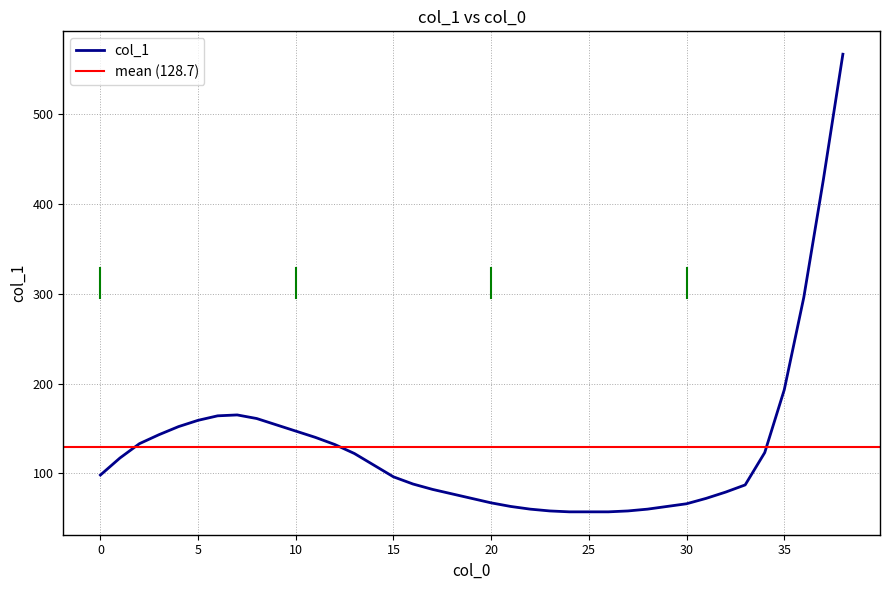

Rank the categories by value from highest to lowest.

38, 37, 36, 35, 7, 6, 8, 5, 9, 4, 10, 3, 11, 2, 12, 34, 13, 1, 14, 0, 15, 16, 33, 17, 32, 18, 19, 31, 20, 30, 21, 29, 22, 28, 23, 27, 24, 25, 26